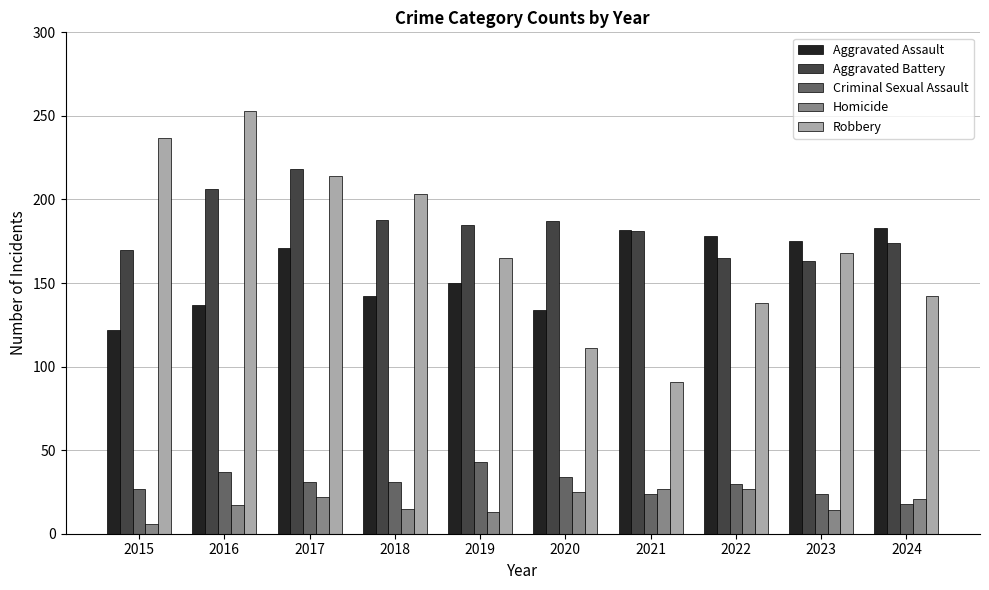

Read the Aggravated Battery value at 2015.

170